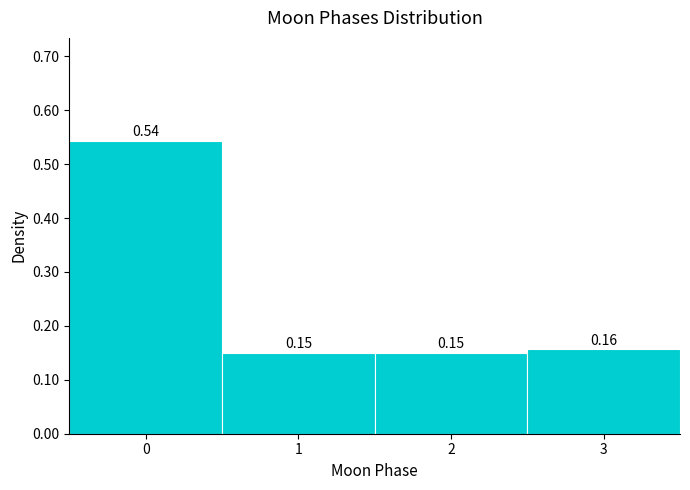

What is the difference between the maximum and minimum values?

0.4